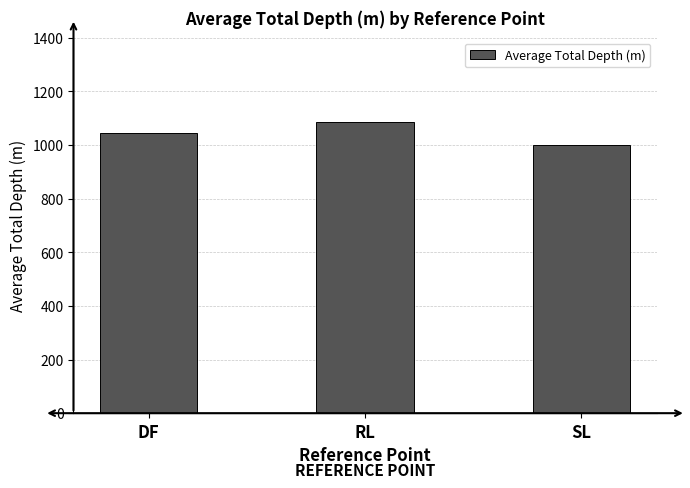

Which label corresponds to the largest value in the chart?

RL